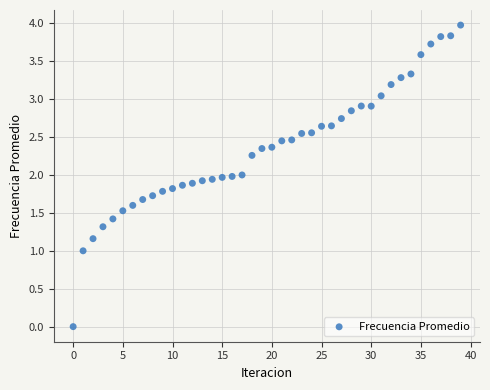

What is the range of Y values (max minus min)?

4.0